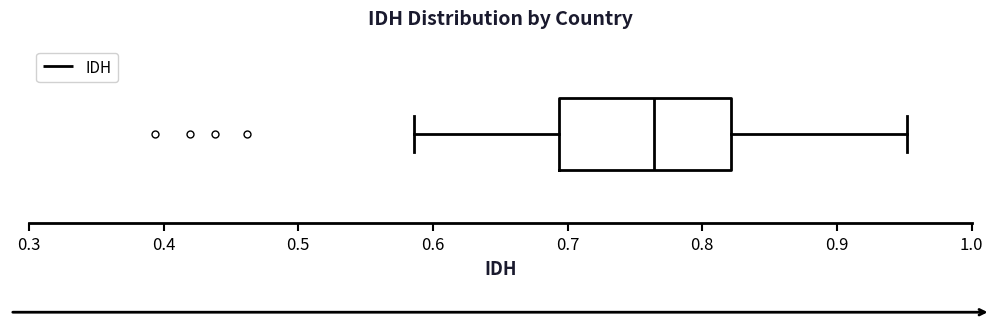

Where is the left edge of the box on the x-axis? The values are not printed on the chart, so give them approximately, as read against the axis.

0.69